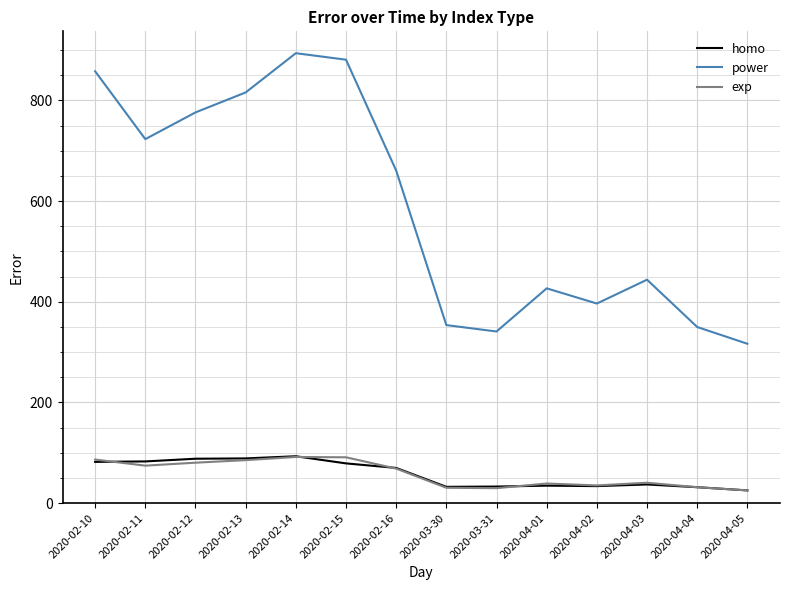

What are all the series names shown in the legend?

homo, power, exp